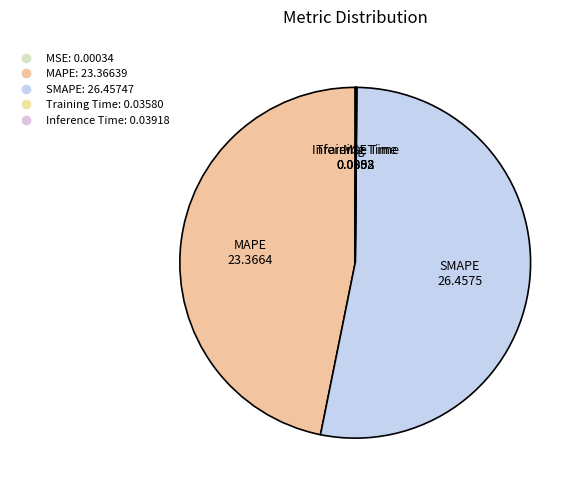

Does SMAPE account for over 50% of the chart?

Yes